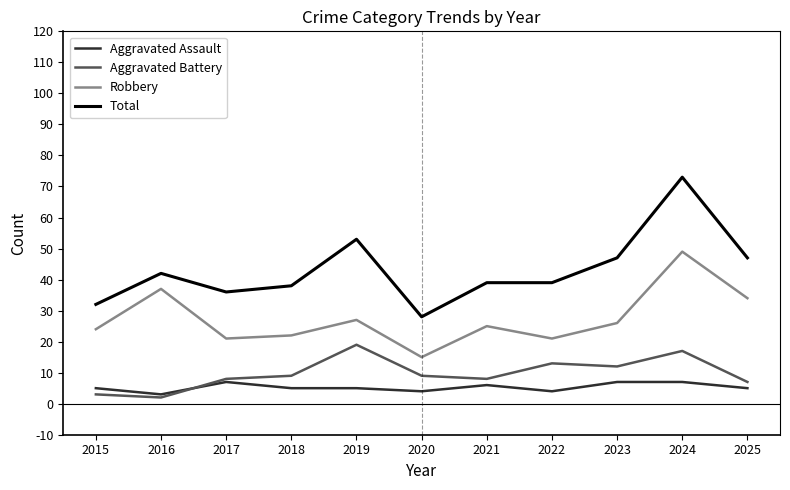

What is the average value of the Aggravated Assault series?

5